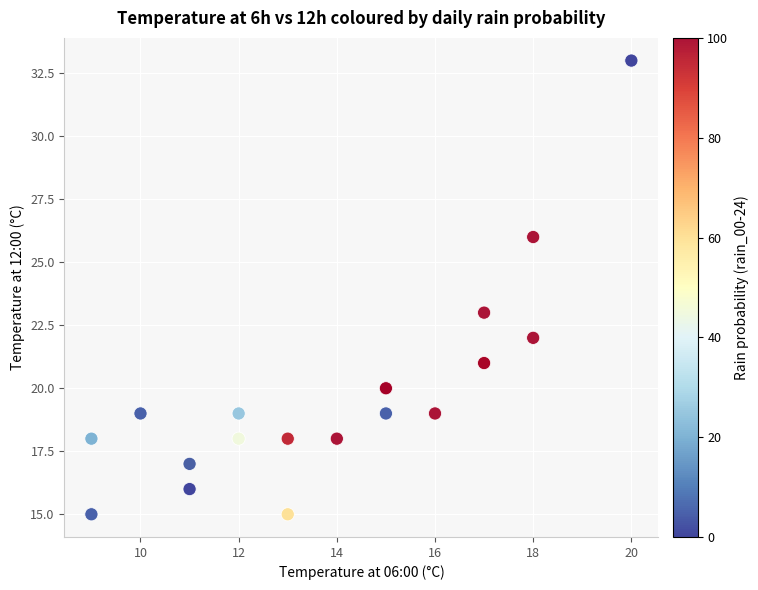

What Y value in the scatter plot is closest to 24?

23